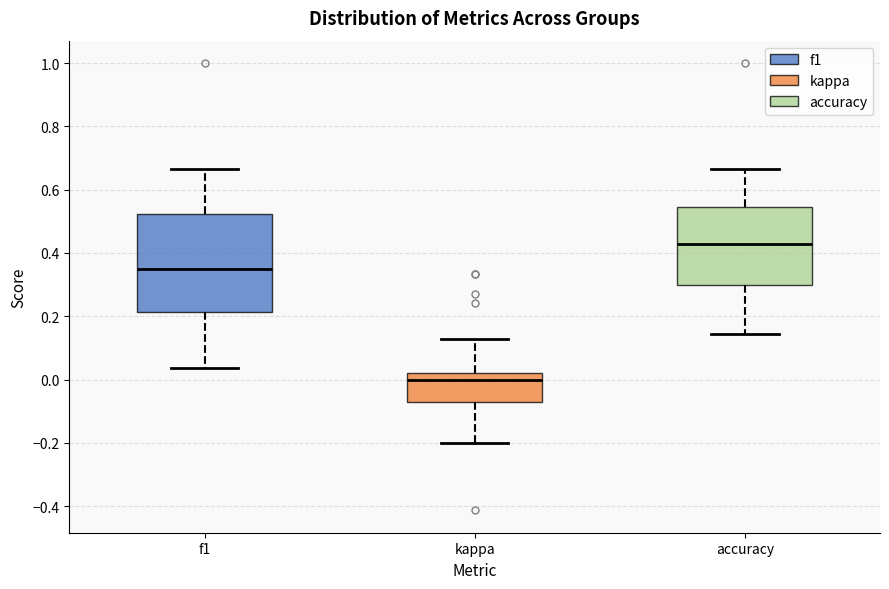

Where does the lower whisker of the box for kappa end on the y-axis? The values are not printed on the chart, so give them approximately, as read against the axis.

-0.20